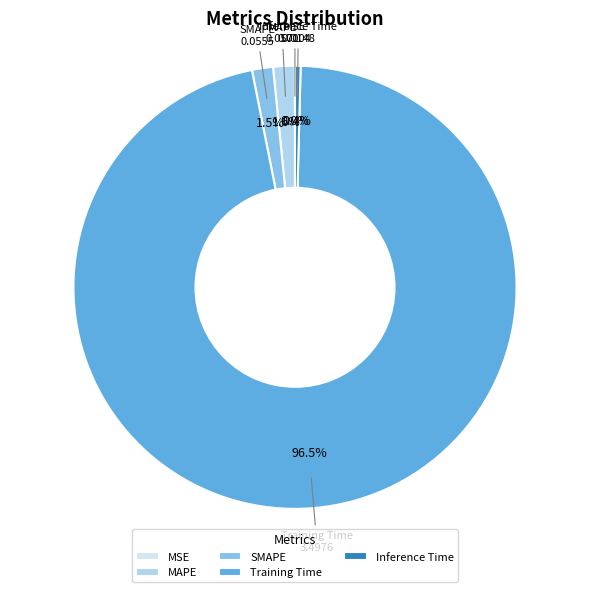

What is the largest slice in the pie chart?

Training Time